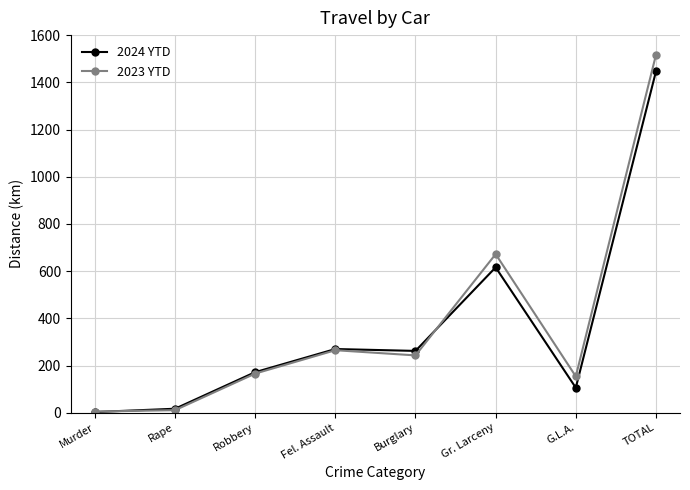

The value of 2023 YTD at Robbery is 166. True or false?

True